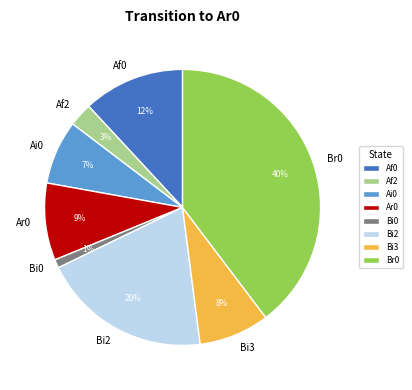

True or false: Ar0 accounts for 9% of the total.

True